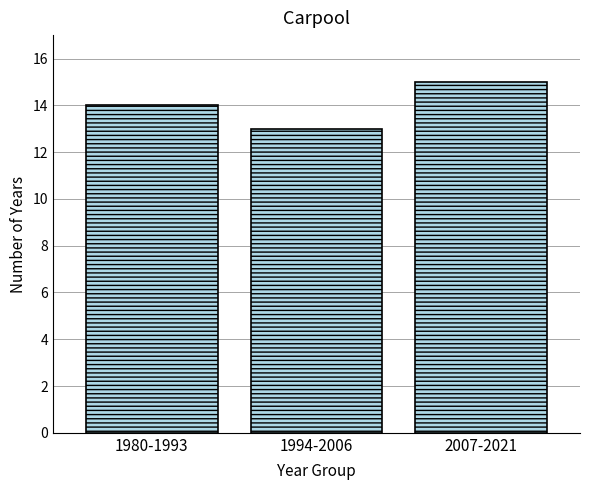

Reading left to right, what are all the values shown in this chart?

1980-1993=14	1994-2006=13	2007-2021=15